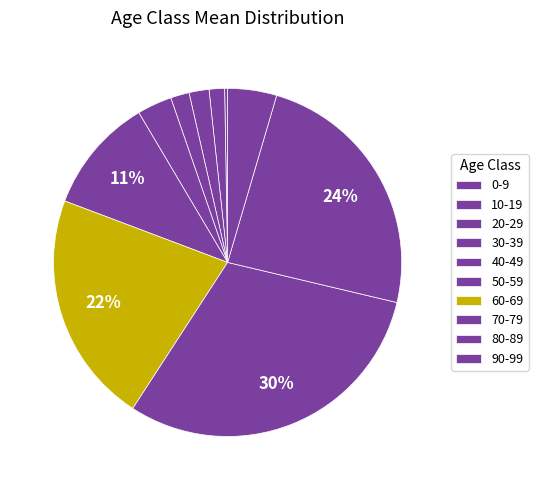

Count the number of slices in the pie.

10